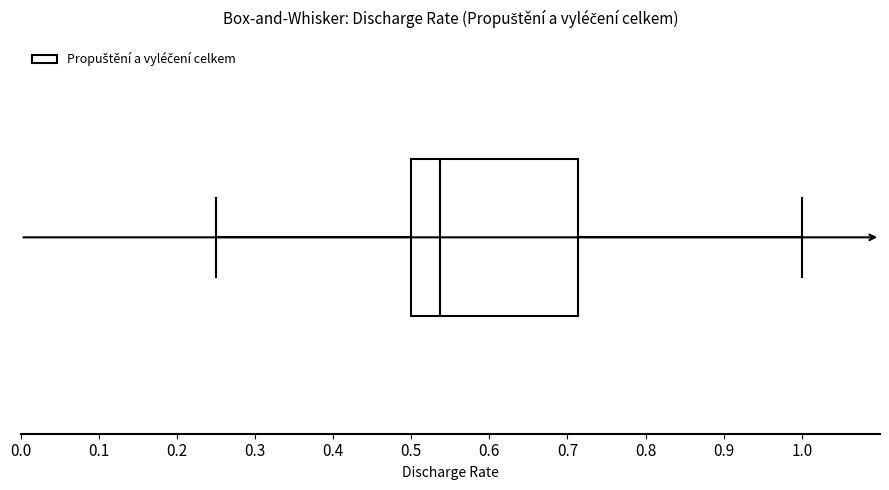

Read this box plot against the x-axis: the position of the median line, the range covered by the box, and the ends of both whiskers. The values are not printed on the chart, so give them approximately, as read against the axis.

median 0.54, box 0.50 to 0.71, whiskers 0.25 to 1.00